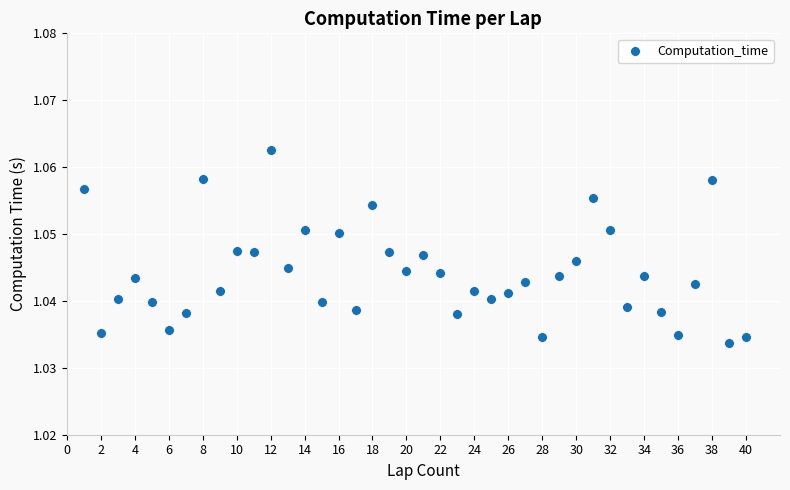

What is the range of X values (max minus min)?

39.0